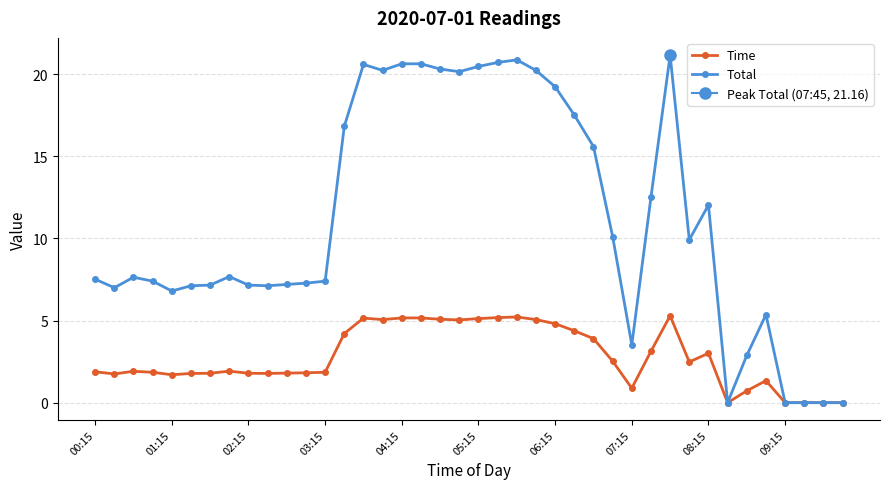

What is the difference between the second highest and second lowest values in the Time series?

5.2